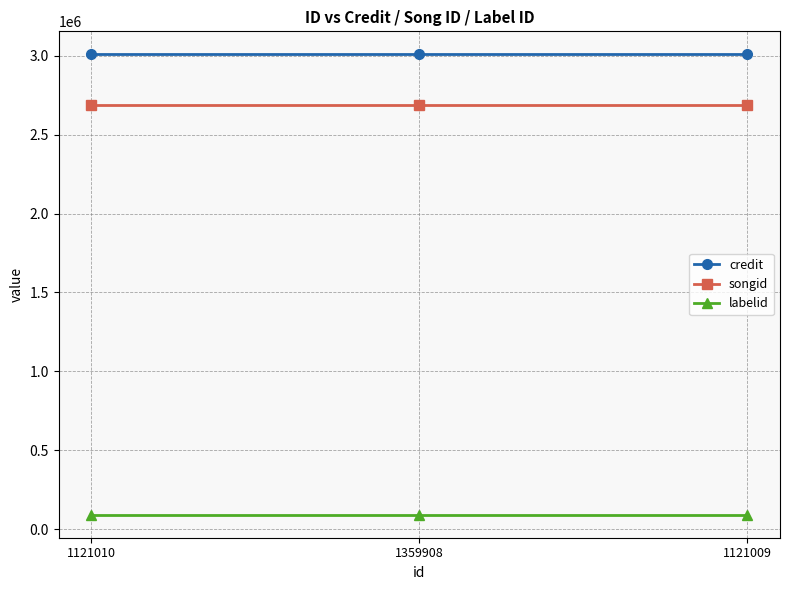

Rank the series at 1121009 from highest to lowest value.

credit, songid, labelid